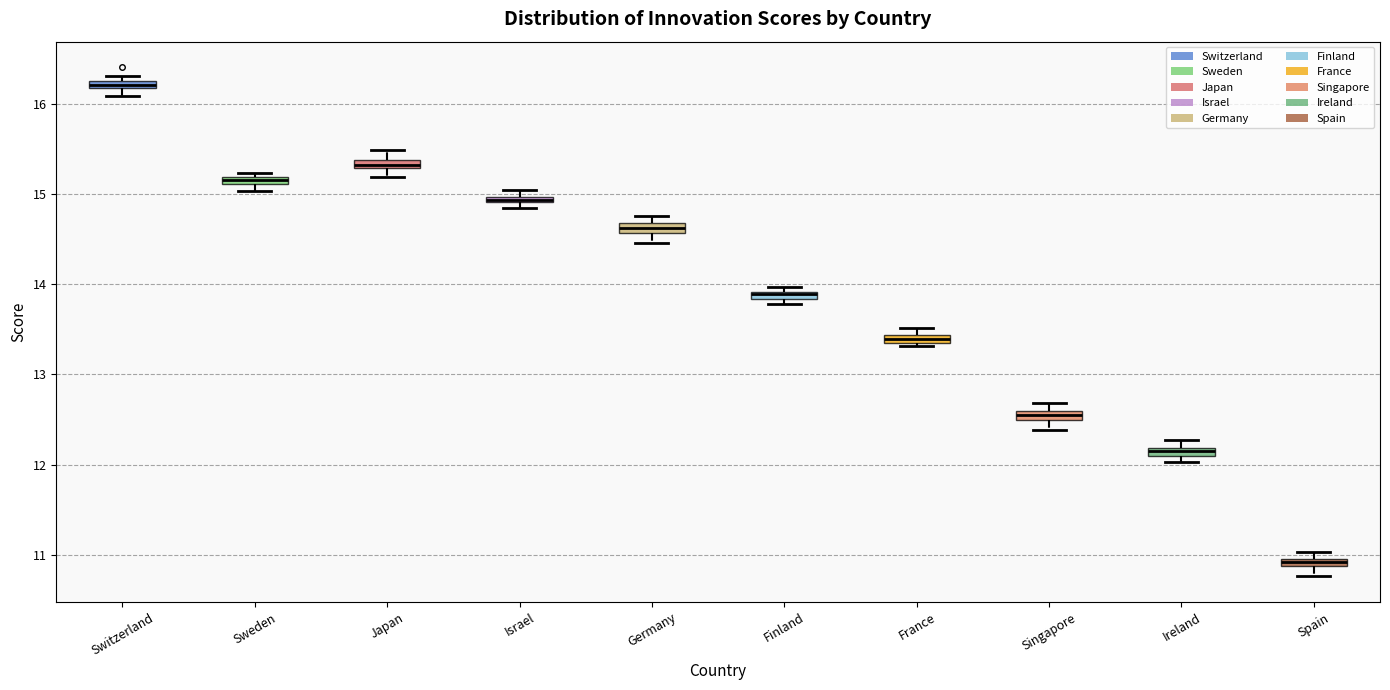

Where is the upper edge of the box for Ireland on the y-axis? The values are not printed on the chart, so give them approximately, as read against the axis.

12.2